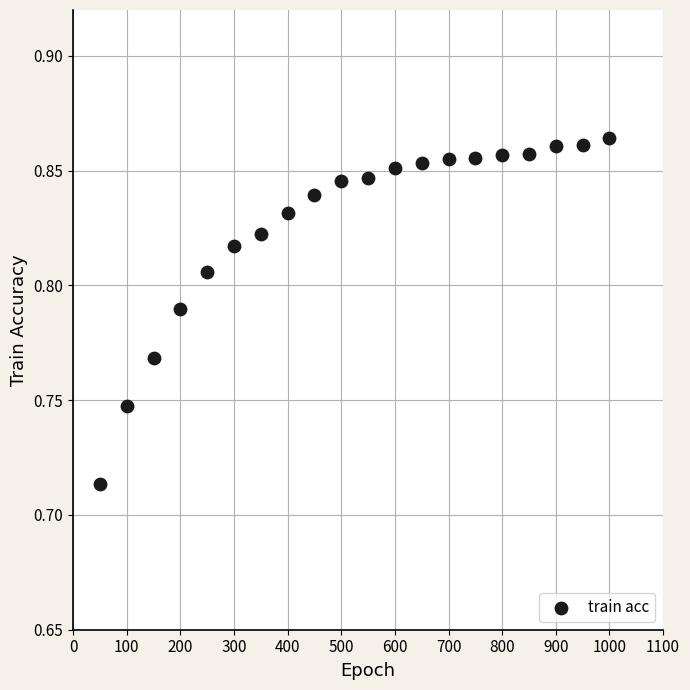

What is the range of X values (max minus min)?

950.0